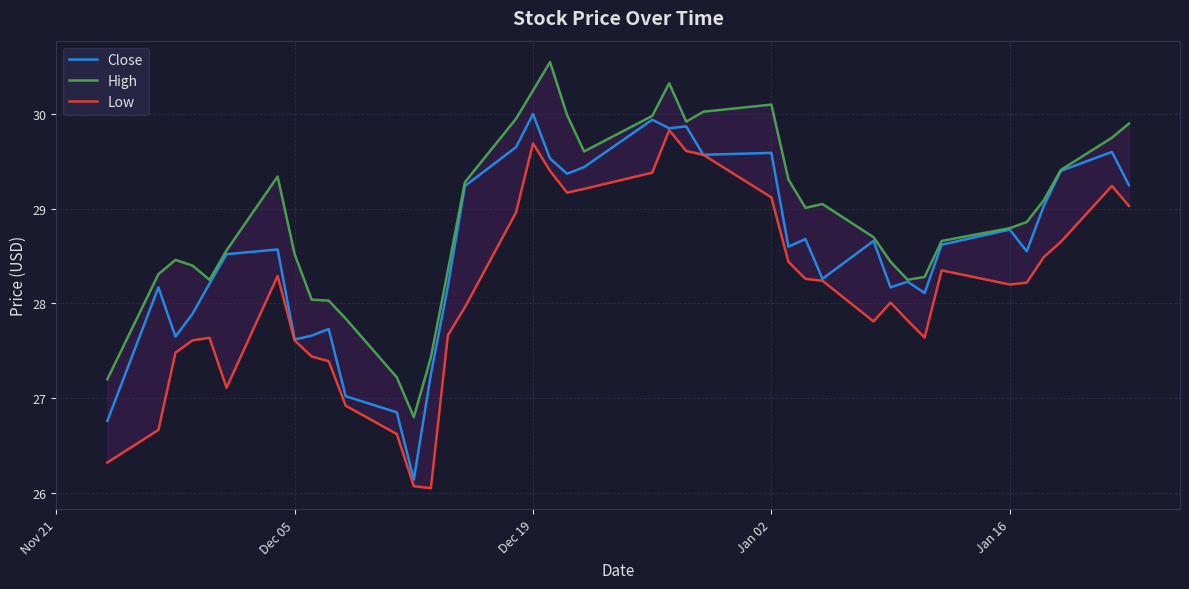

List the series in order of their peak value, highest first.

High, Close, Low